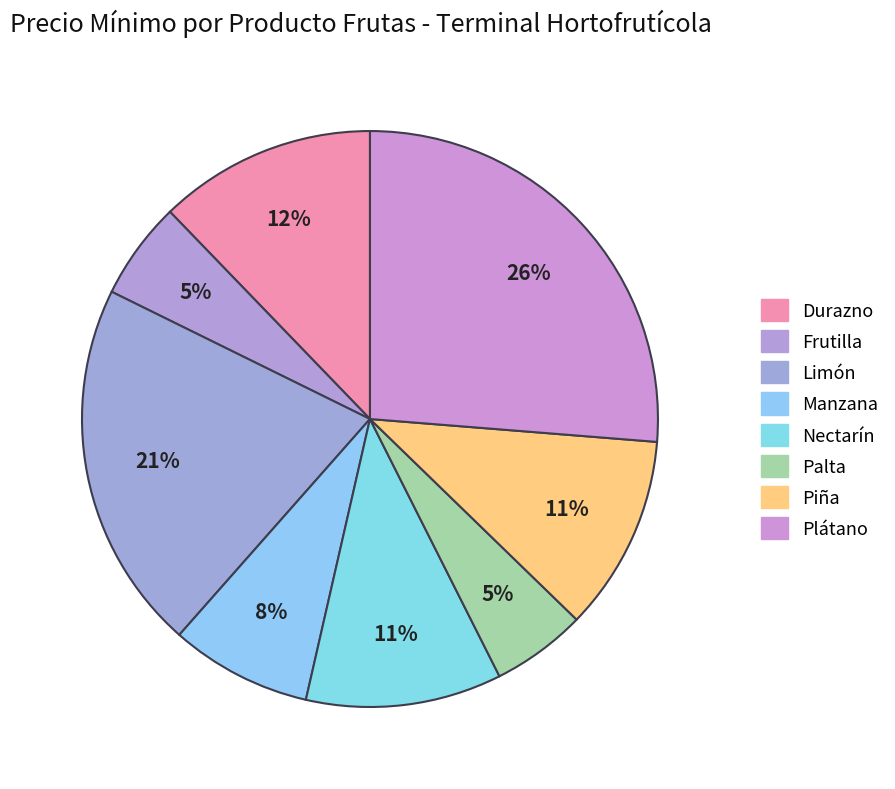

To the nearest percent, what is the combined percentage of Palta and Durazno?

18%